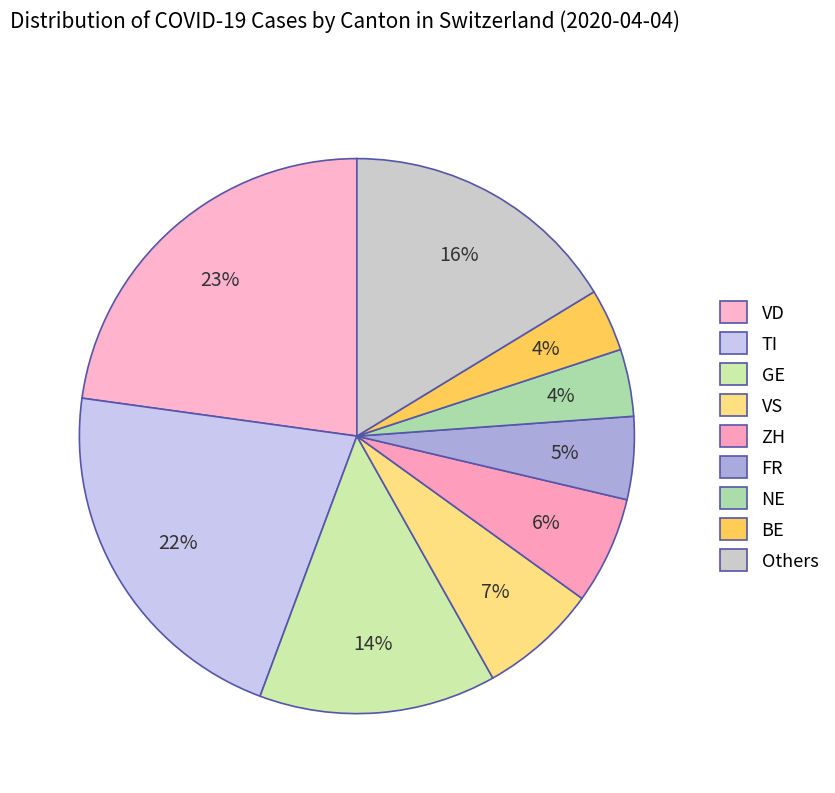

Count the number of slices in the pie.

9